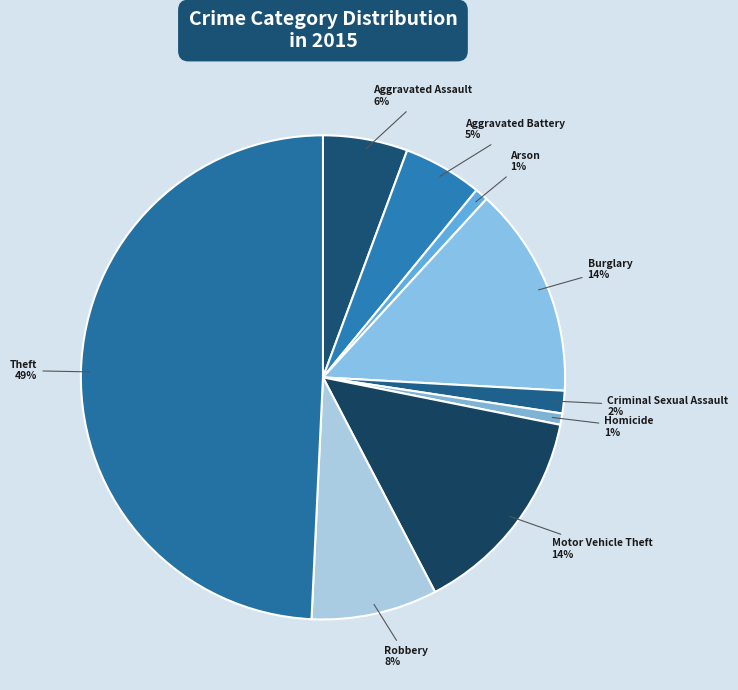

Which slice is the largest?

Theft